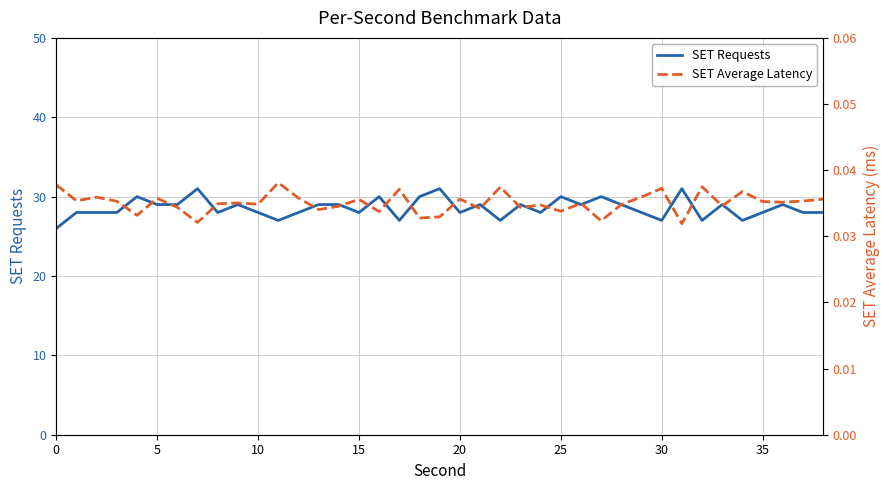

Which label corresponds to the smallest value in the chart?

31